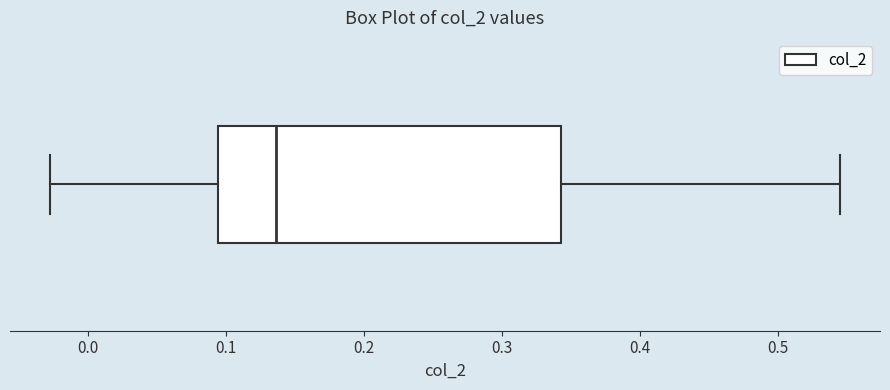

Where is the left edge of the box on the x-axis? The values are not printed on the chart, so give them approximately, as read against the axis.

0.09